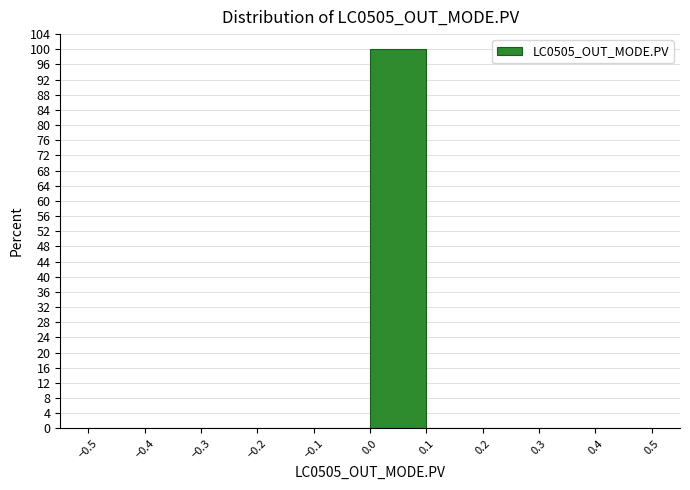

What is the height of the bar covering 0.0 to 0.1 on the x-axis? The values are not printed on the chart, so give them approximately, as read against the axis.

100